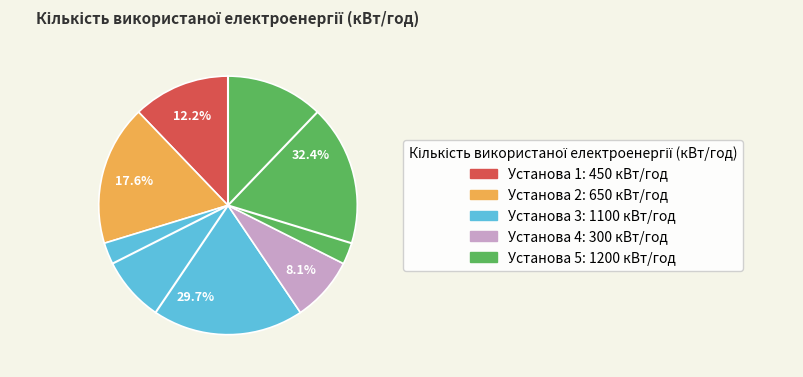

How many slices are in this pie chart?

5